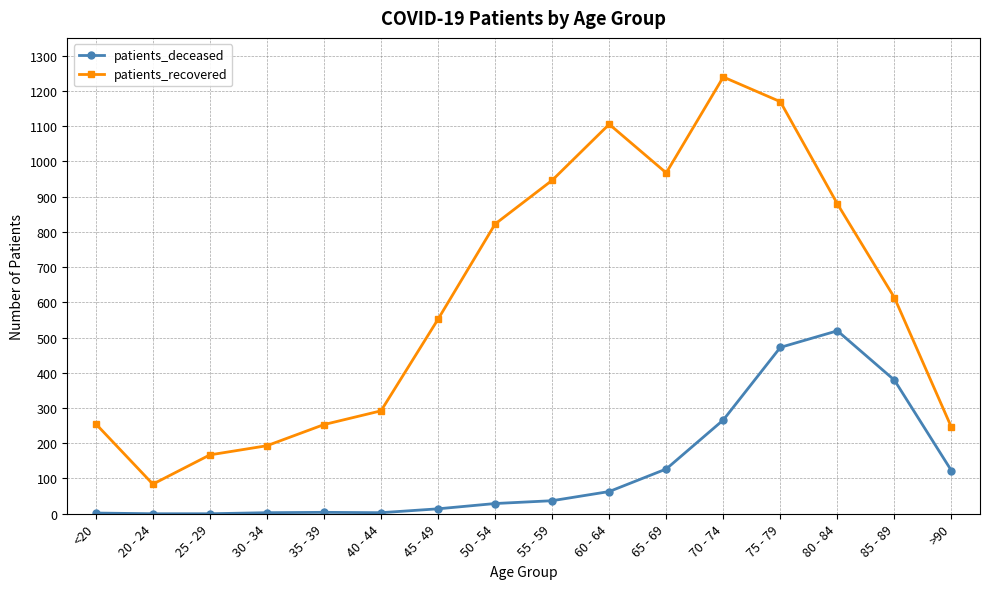

What is the difference between the second highest and minimum values in the patients_recovered series?

1085